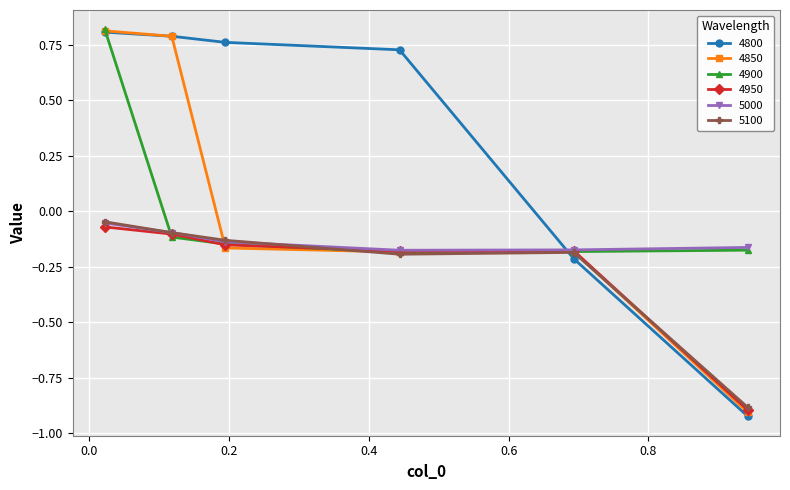

Does the chart have visible grid lines?

Yes